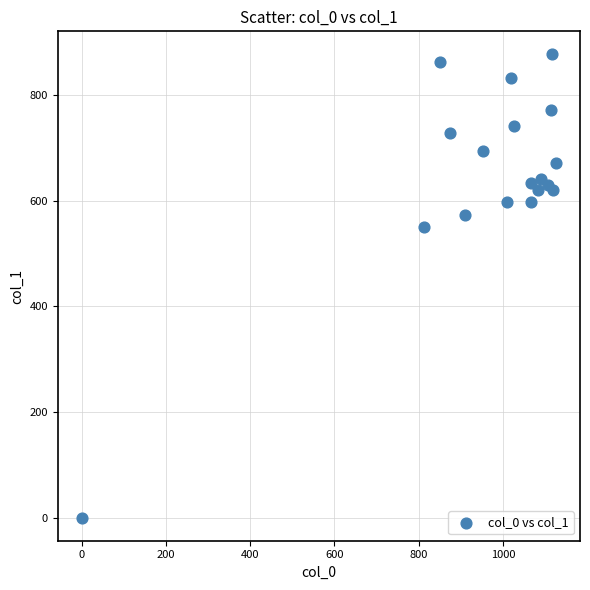

What Y value in the scatter plot is closest to 438?

550.1